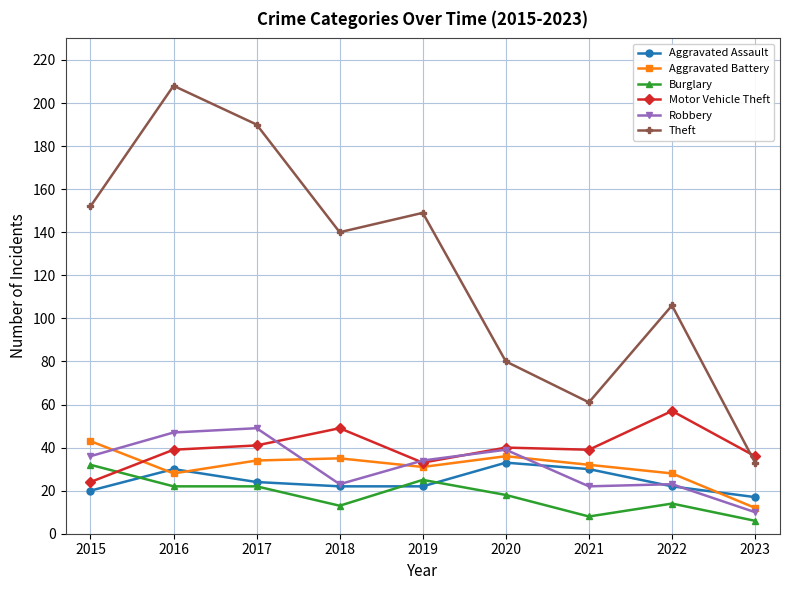

At which category does Robbery reach its first local valley?

2018